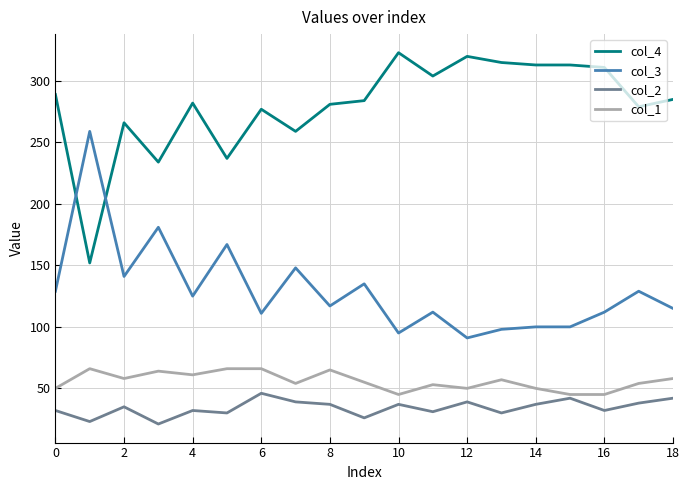

Which series has the largest total across all categories?

col_4